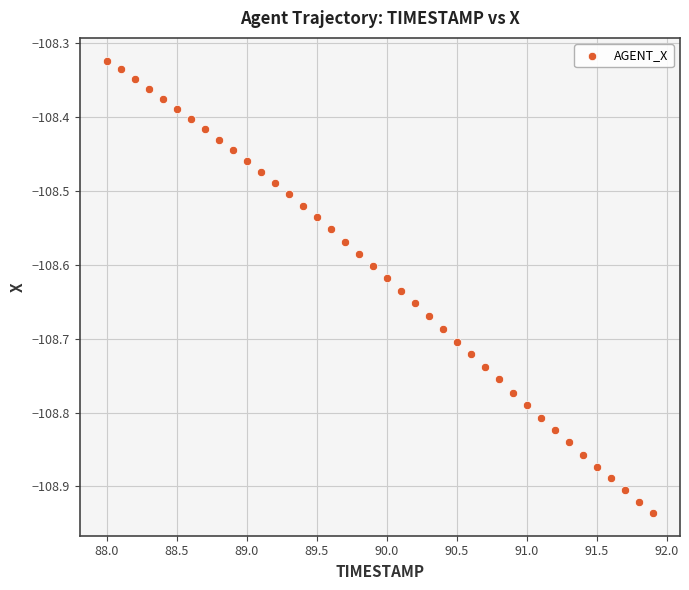

What is the range of X values (max minus min)?

3.9